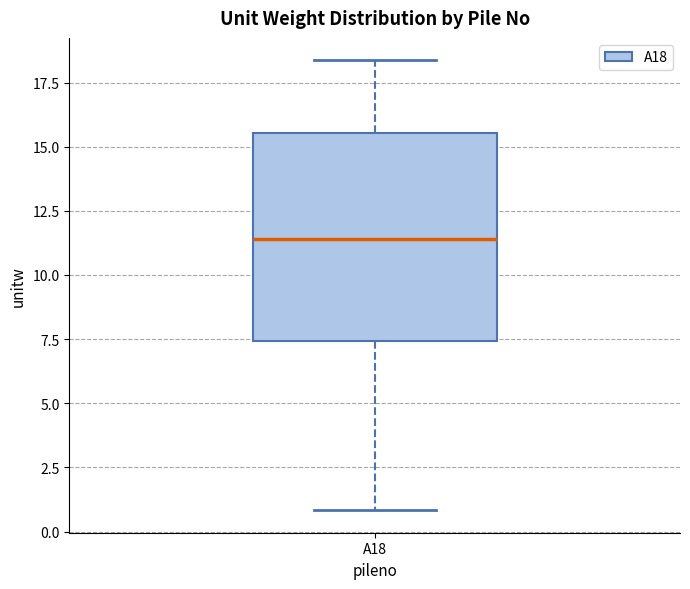

Read this box plot against the y-axis: the position of the median line, the range covered by the box, and the ends of both whiskers. The values are not printed on the chart, so give them approximately, as read against the axis.

median 11.5, box 7.5 to 15.5, whiskers 1.0 to 18.5